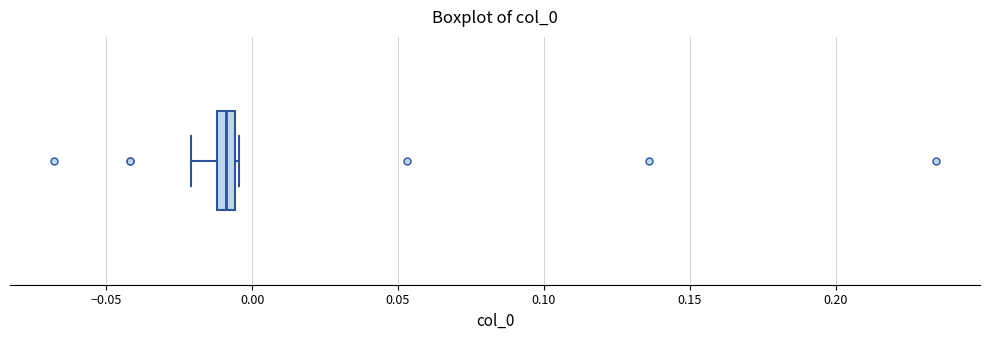

Where is the right edge of the box on the x-axis? The values are not printed on the chart, so give them approximately, as read against the axis.

-0.005